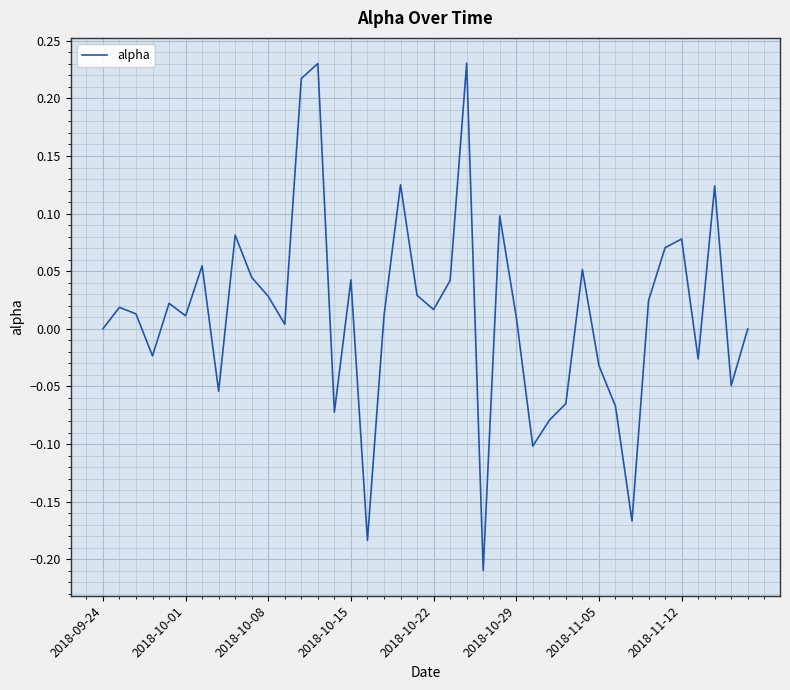

What is the difference between the maximum and minimum values?

0.4